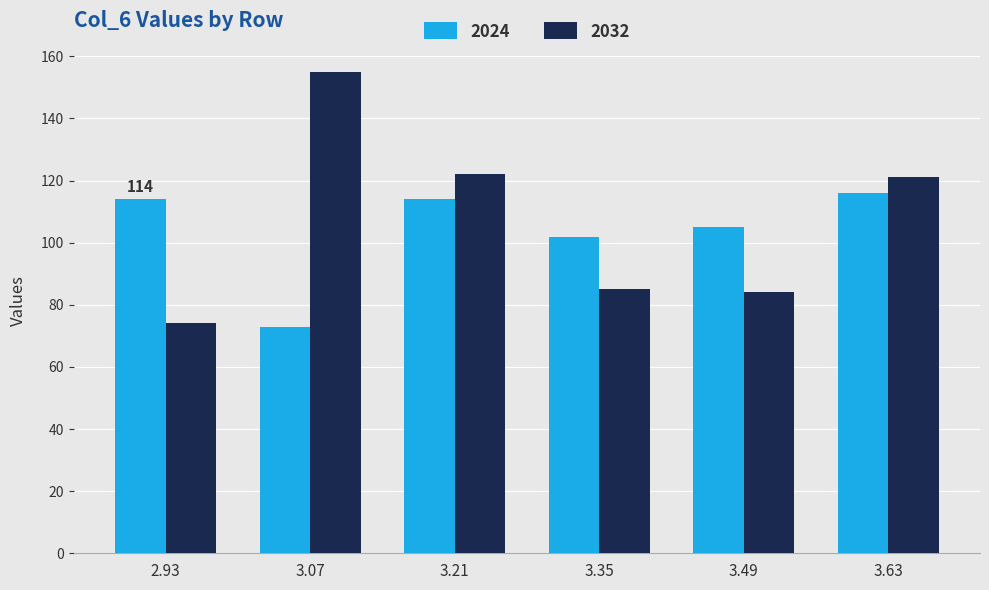

At 2.93, list the series in order from largest to smallest.

2024, 2032